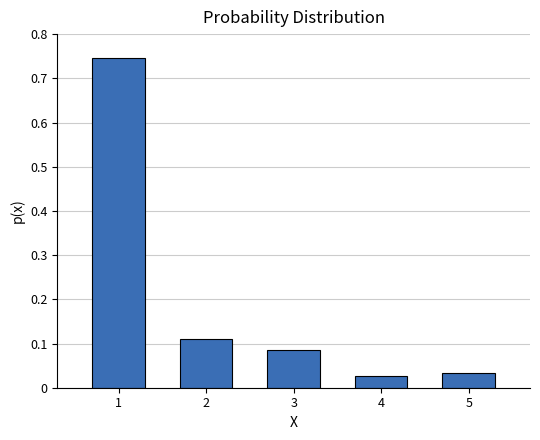

Is it true that the value at 5 is 0.1?

False